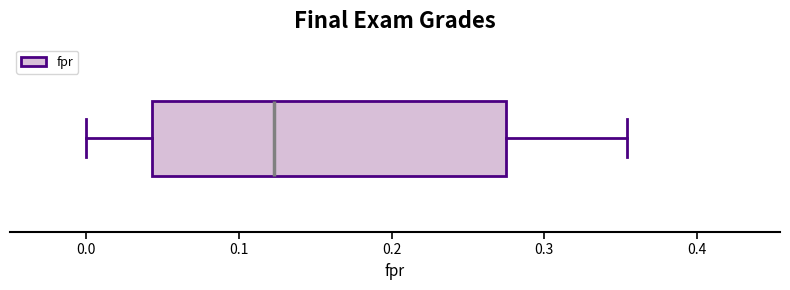

Transcribe this box plot: give where the median line is, the range the box spans, and where the two whiskers end, as read against the x-axis. The values are not printed on the chart, so give them approximately, as read against the axis.

median 0.12, box 0.04 to 0.28, whiskers 0.00 to 0.35